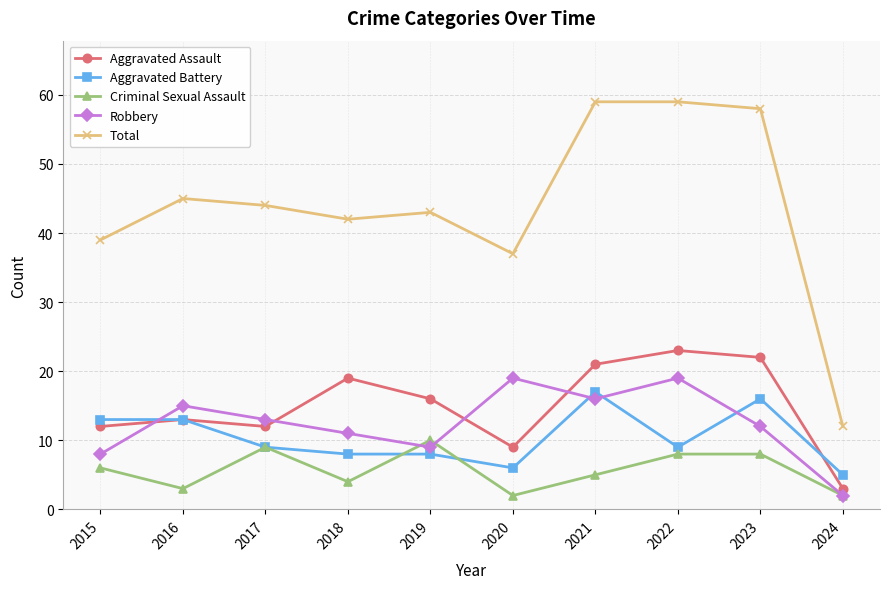

Where is the first local minimum for Aggravated Assault?

2017